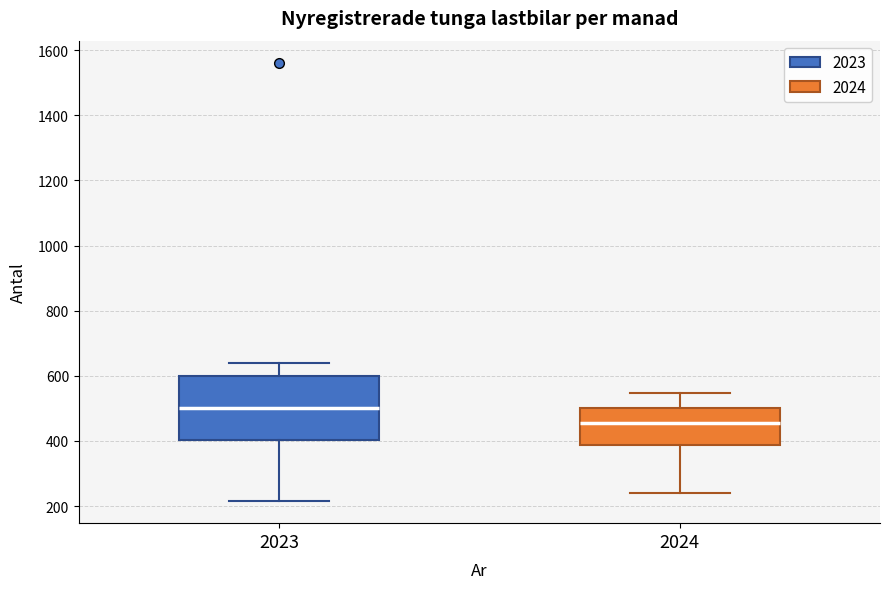

Which box is the tallest, from its lower edge to its upper edge?

2023